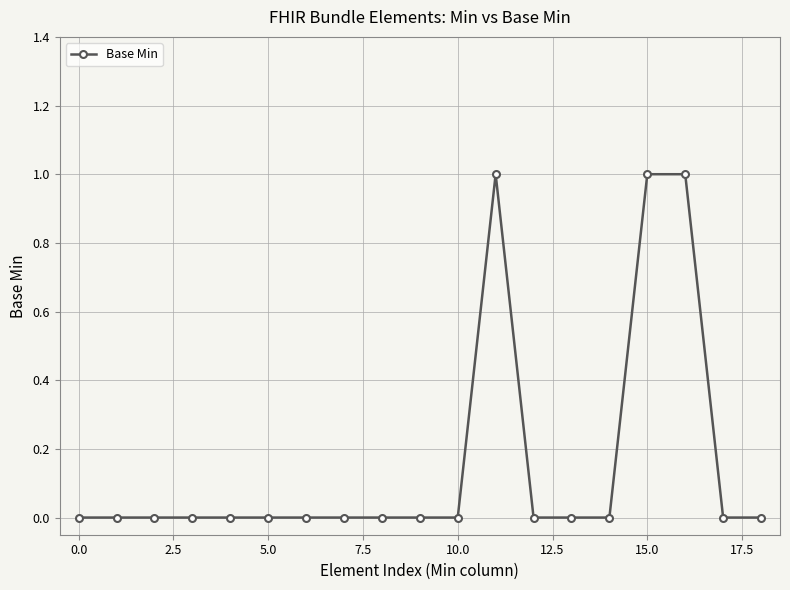

True or false: there are more than 0 points higher than both neighbors.

True